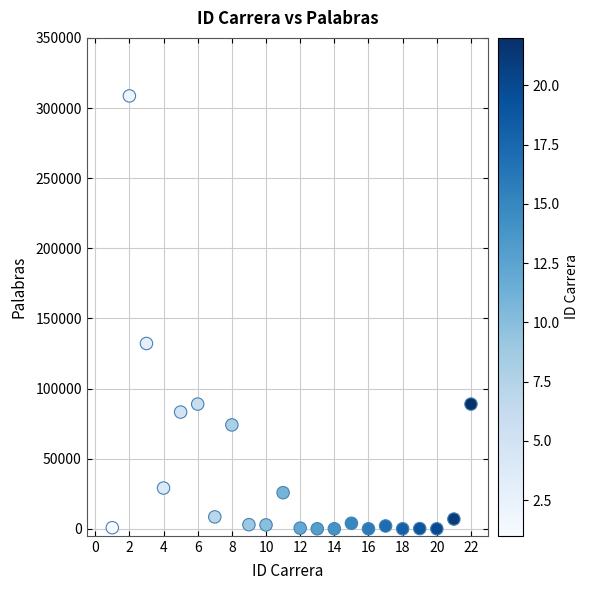

What Y value in the scatter plot is closest to 154317?

132113